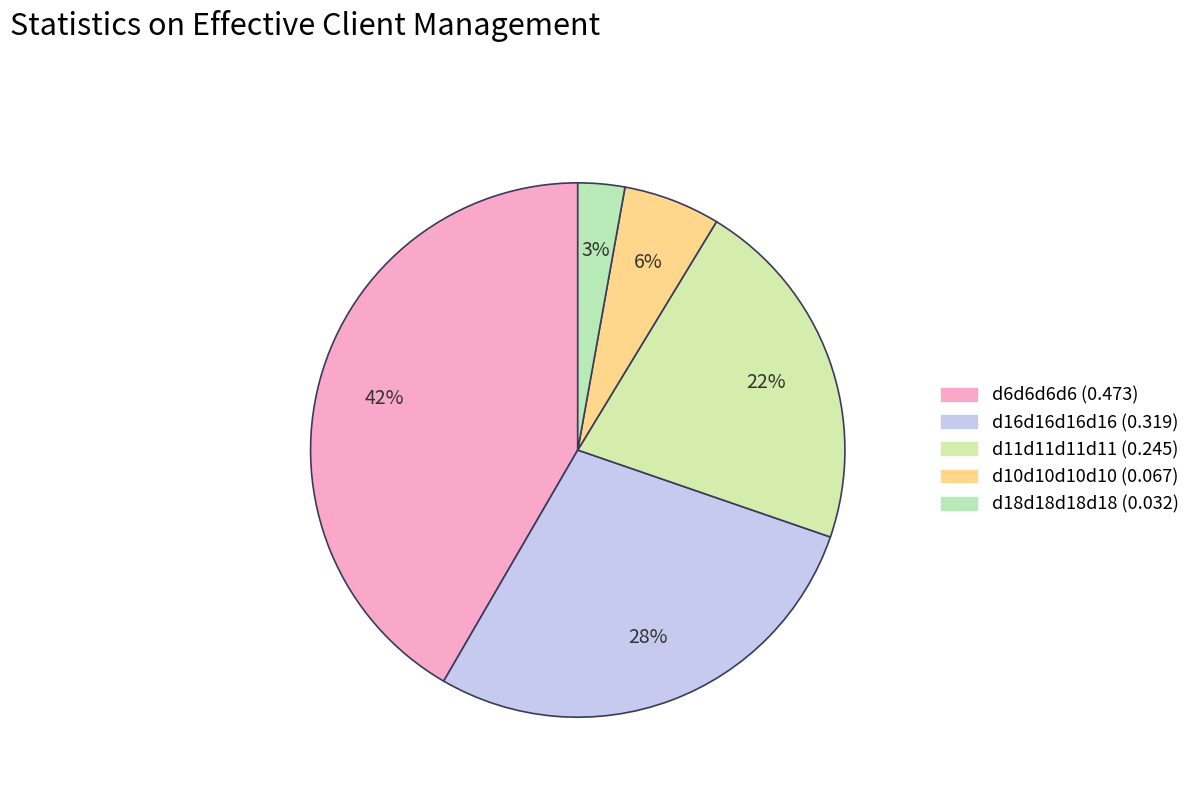

Does any single category account for the majority?

No